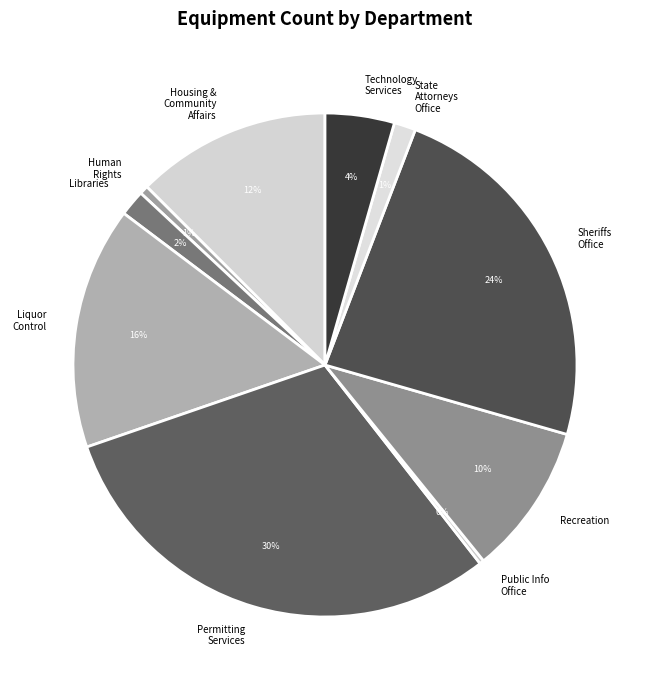

Which category has the biggest portion of the pie?

Permitting Services